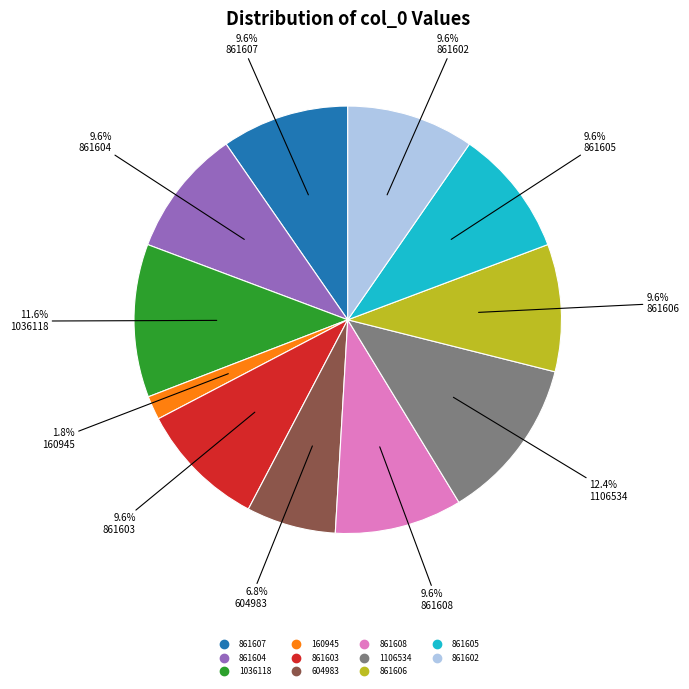

What percentage is the 861605 slice, to the nearest percent?

10%